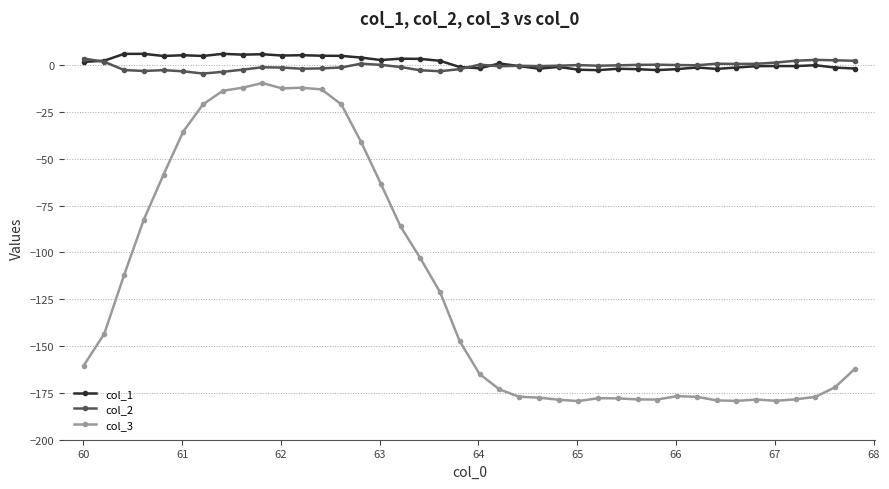

True or false: col_1 has more than 0 points higher than both neighbors.

True